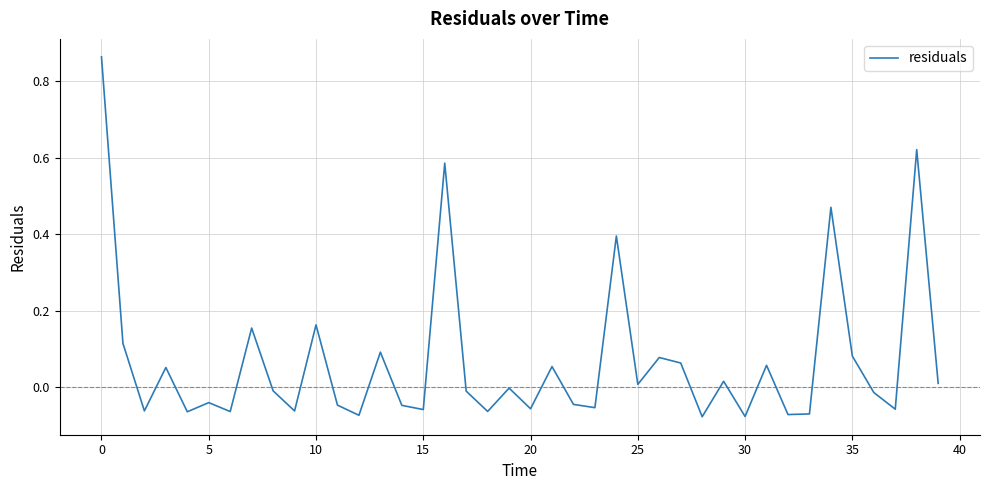

How many lines are shown in the chart?

1